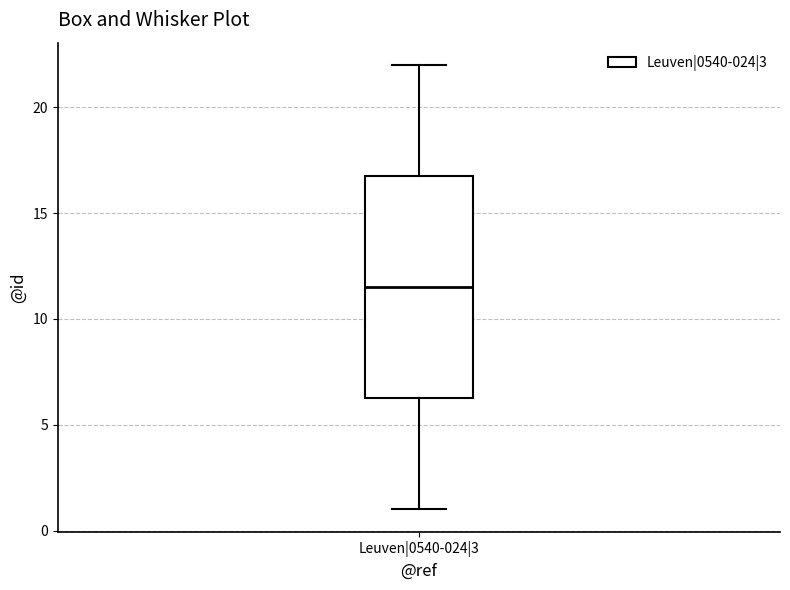

Where is the upper edge of the box for Leuven|0540-024|3 on the y-axis? The values are not printed on the chart, so give them approximately, as read against the axis.

17.0